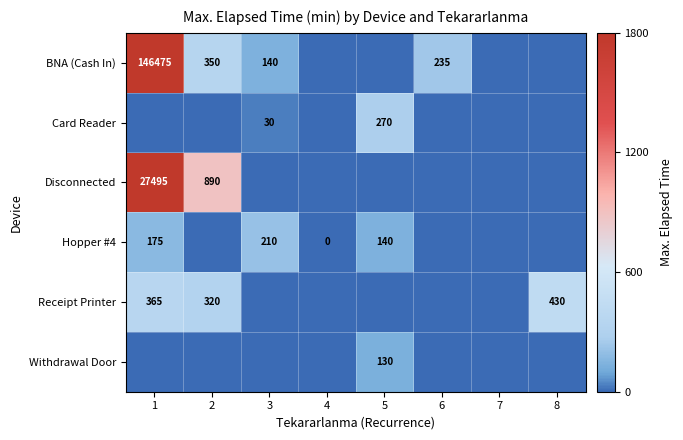

Is the value of Disconnected at 2 greater than the value of Receipt Printer at 2?

Yes